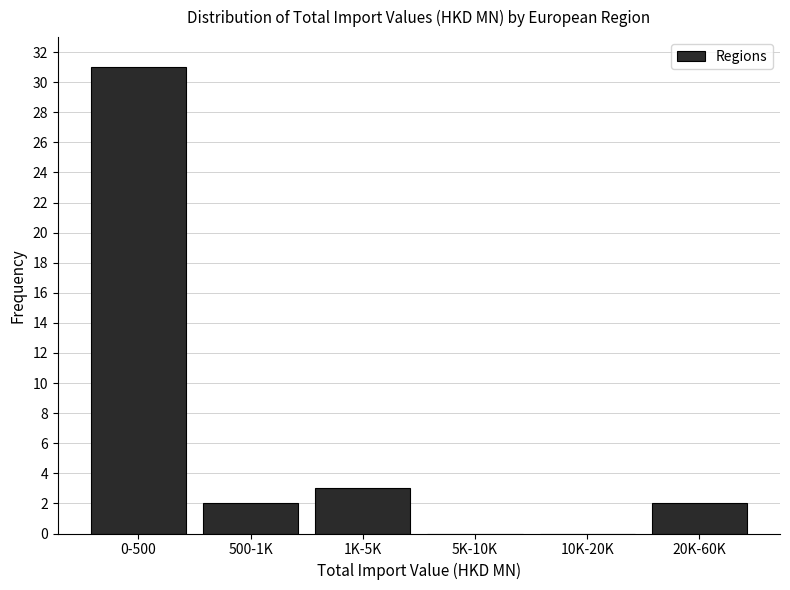

Reading left to right, extract all data points from this chart.

0-500=31	500-1K=2	1K-5K=3	5K-10K=0	10K-20K=0	20K-60K=2